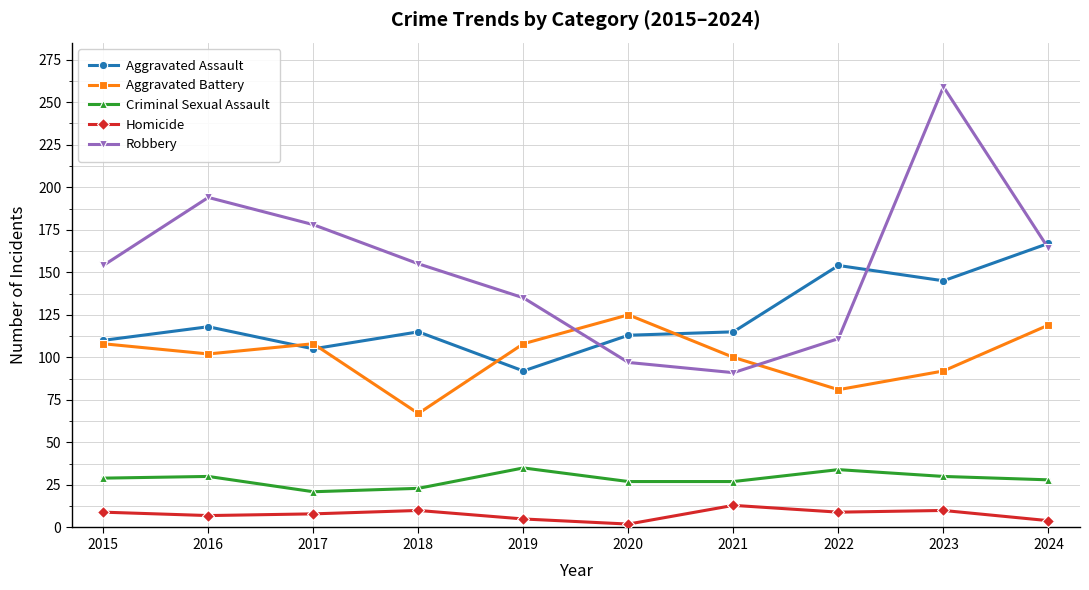

At how many categories does at least one series exceed 202?

1